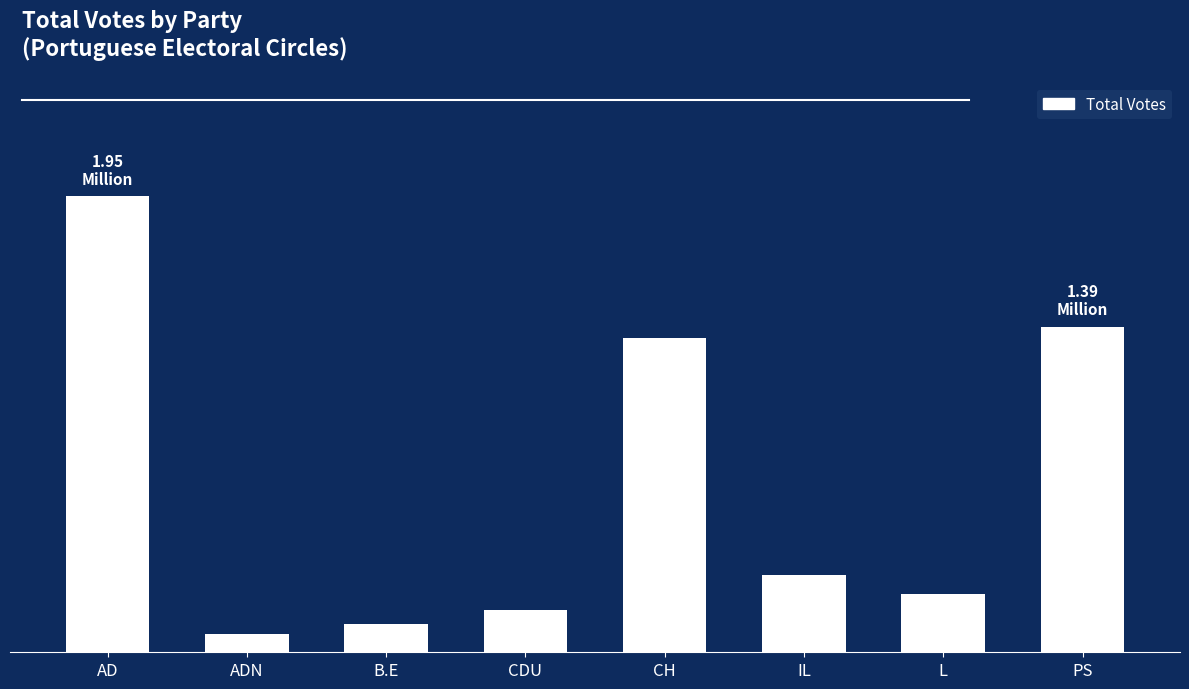

What is the difference between the values at CH and L?

1095038